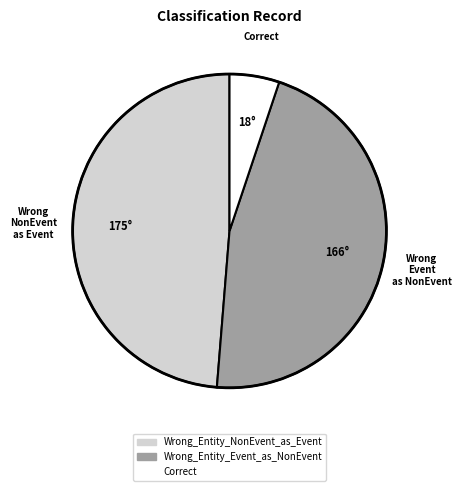

Does Wrong_Entity_Event_as_NonEvent represent more than half of the total?

No